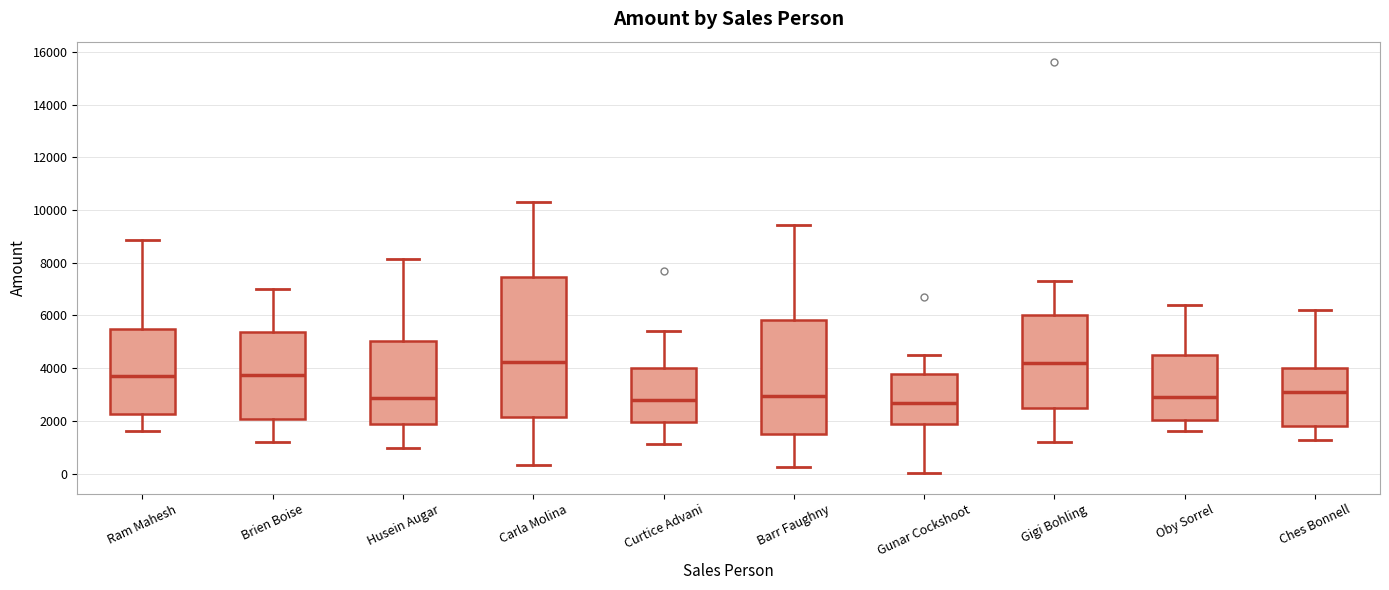

Comparing the boxes themselves (not the whiskers), which one is the tallest?

Carla Molina